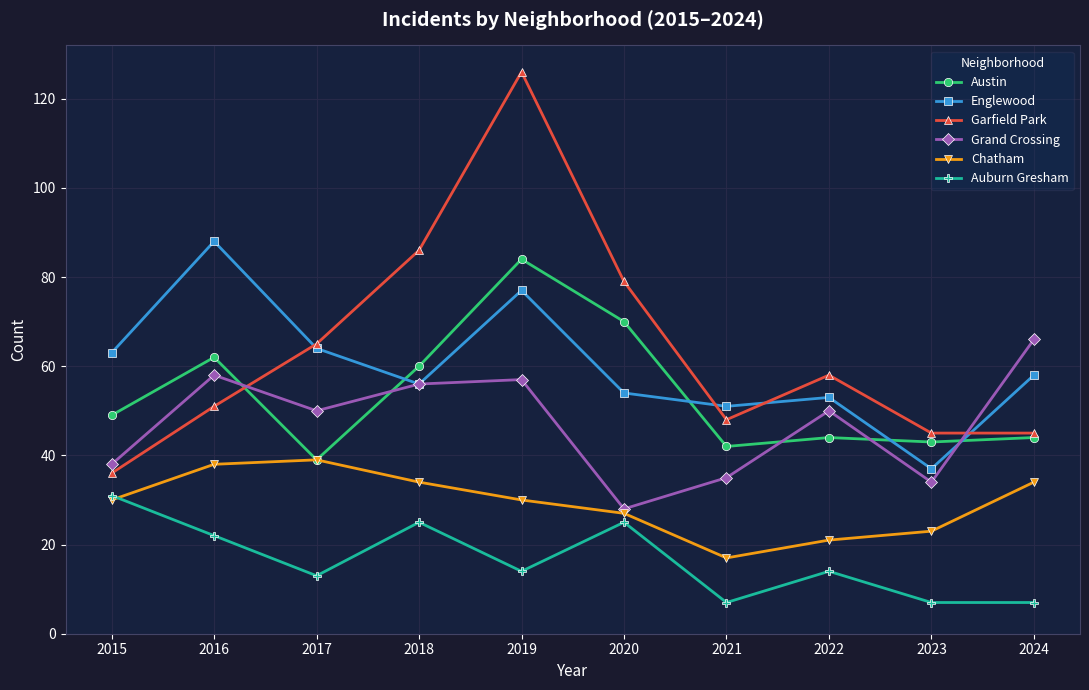

Which category has the highest value in the Auburn Gresham series?

2015